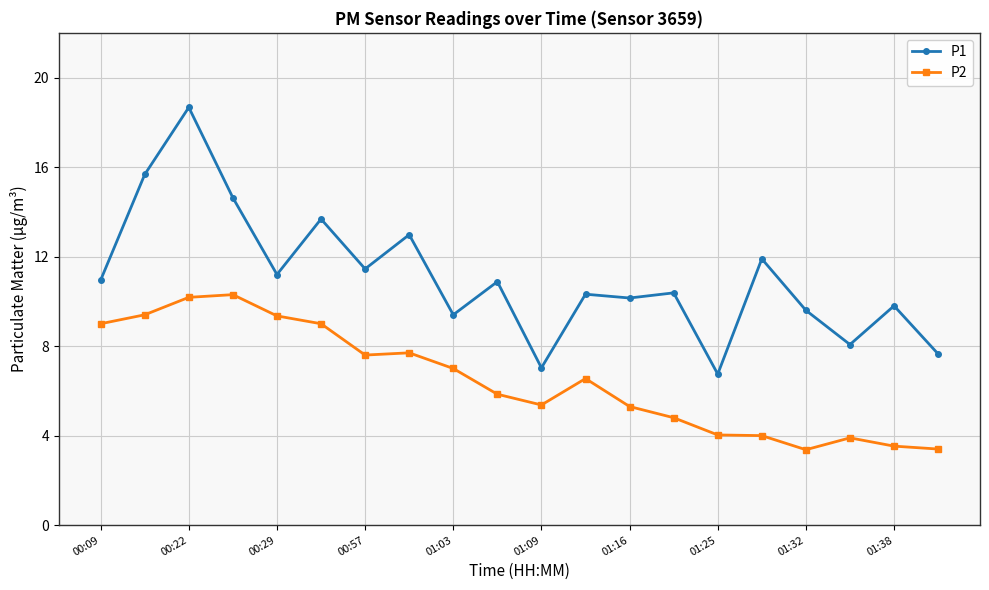

What is the value of the P2 point at the 18th from the left?

3.9